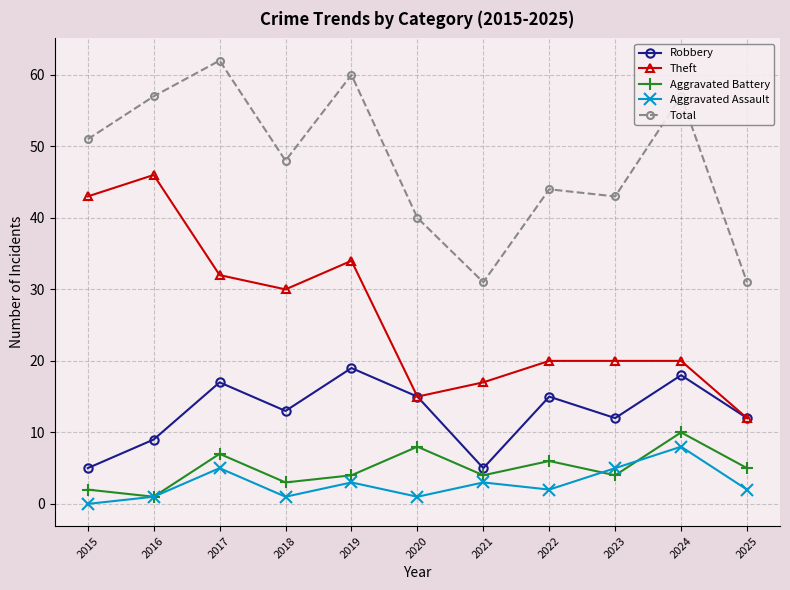

Reading left to right, transcribe all the data shown in this chart.

Robbery: 2015=5	2016=9	2017=17	2018=13	2019=19	2020=15	2021=5	2022=15	2023=12	2024=18	2025=12
Theft: 2015=43	2016=46	2017=32	2018=30	2019=34	2020=15	2021=17	2022=20	2023=20	2024=20	2025=12
Aggravated Battery: 2015=2	2016=1	2017=7	2018=3	2019=4	2020=8	2021=4	2022=6	2023=4	2024=10	2025=5
Aggravated Assault: 2015=0	2016=1	2017=5	2018=1	2019=3	2020=1	2021=3	2022=2	2023=5	2024=8	2025=2
Total: 2015=51	2016=57	2017=62	2018=48	2019=60	2020=40	2021=31	2022=44	2023=43	2024=57	2025=31